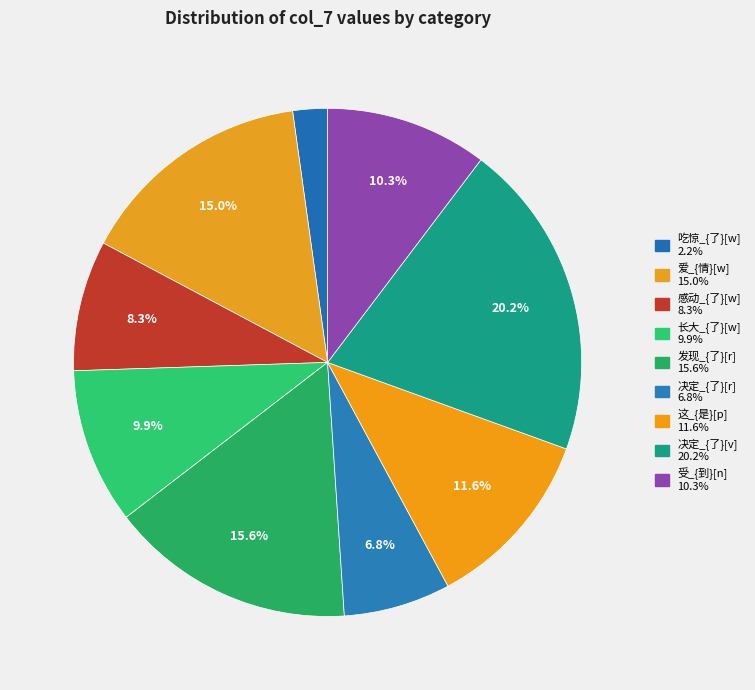

True or false: 爱_{情}[w] accounts for 15% of the total.

True